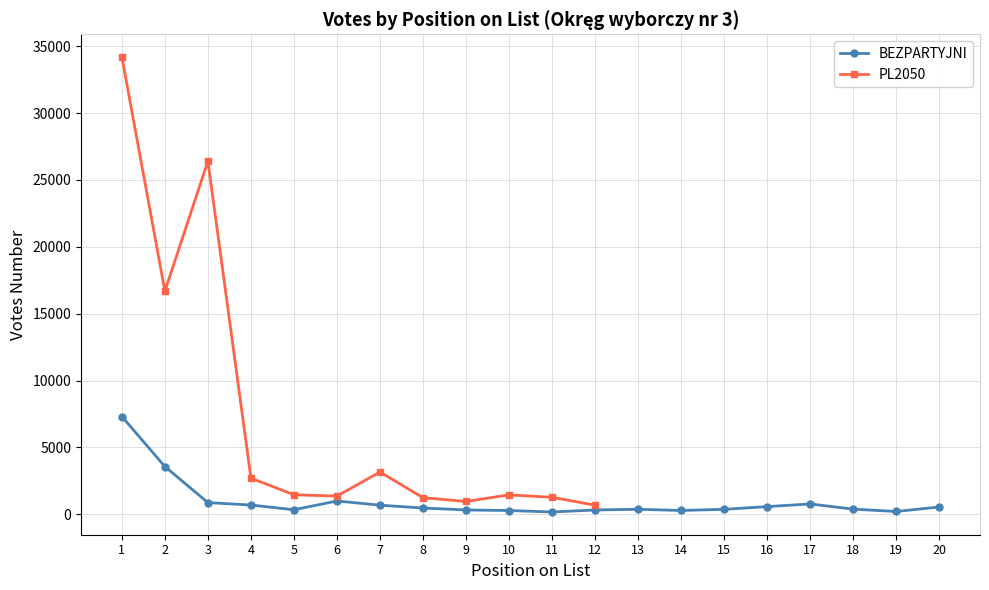

Where is the first local maximum?

6